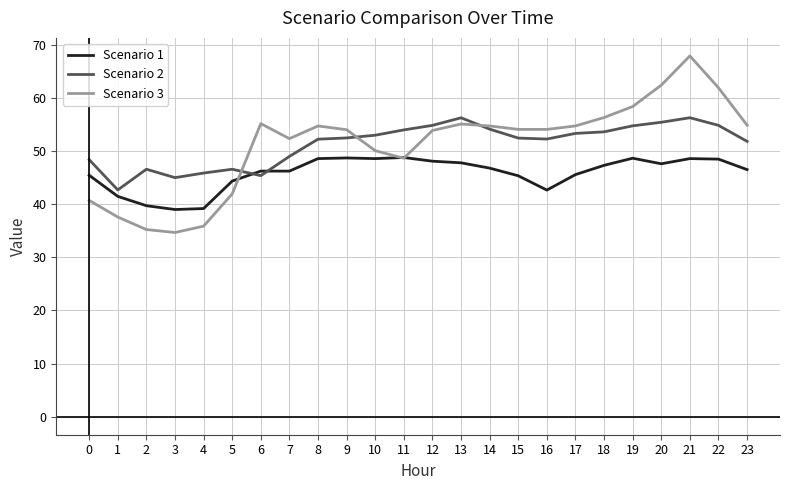

What is the sum of all Scenario 3 values?

1228.9